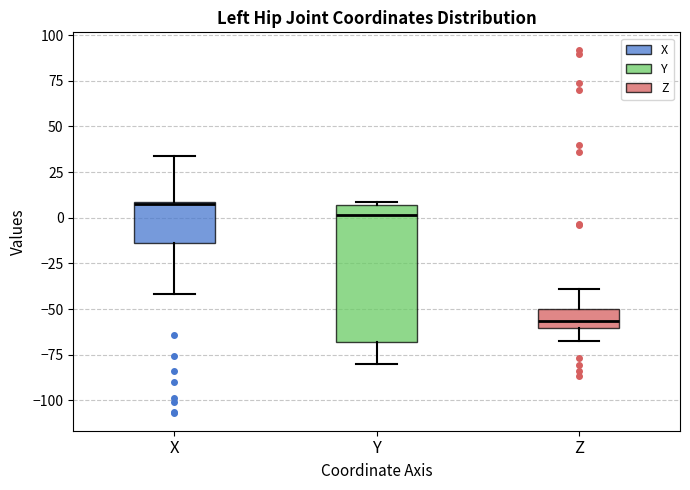

Where does the upper whisker of the box for X end on the y-axis? The values are not printed on the chart, so give them approximately, as read against the axis.

35